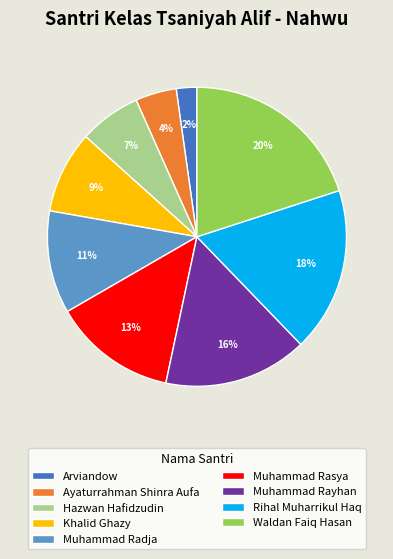

Which has a higher value, Muhammad Rasya or Hazwan Hafidzudin?

Muhammad Rasya